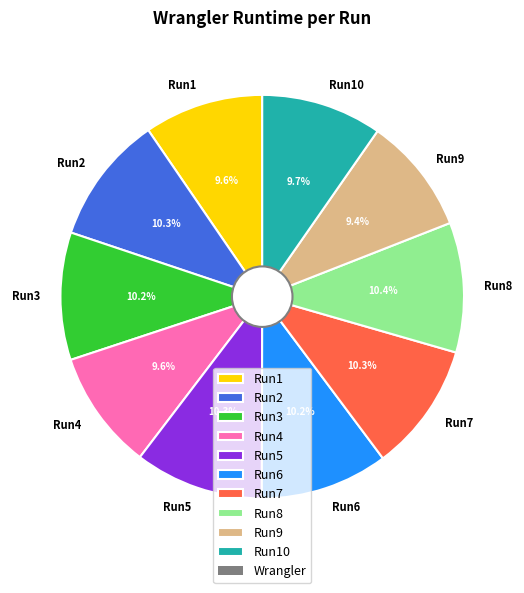

True or false: Run3 accounts for 10% of the total.

True